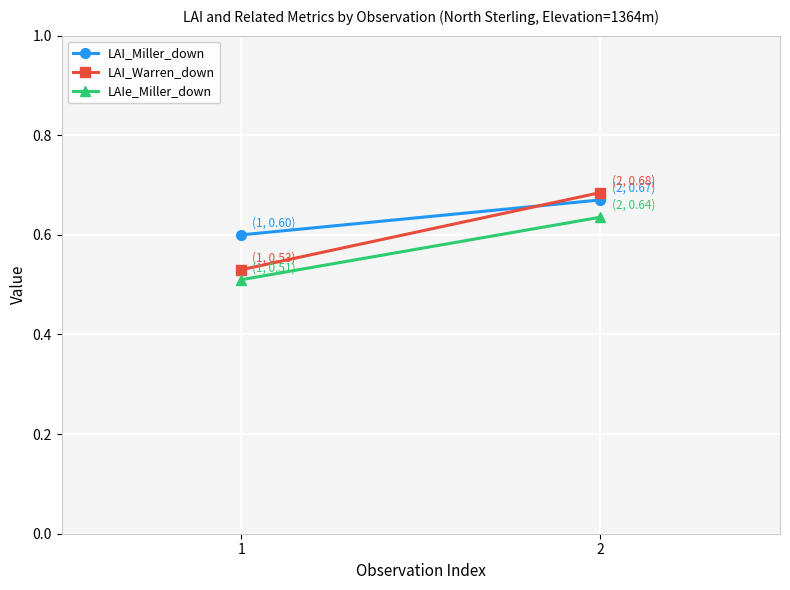

Reading left to right, extract all data points from this chart.

LAI_Miller_down: 0.6	0.7
LAI_Warren_down: 0.5	0.7
LAIe_Miller_down: 0.5	0.6